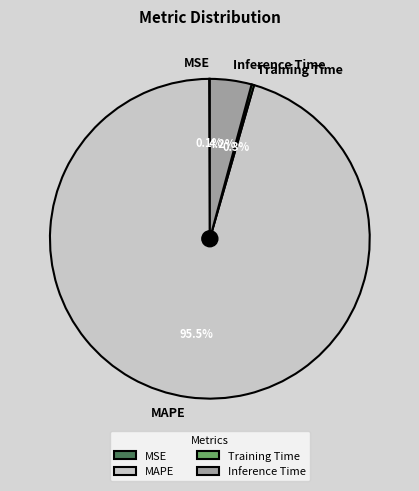

What is the majority slice?

MAPE